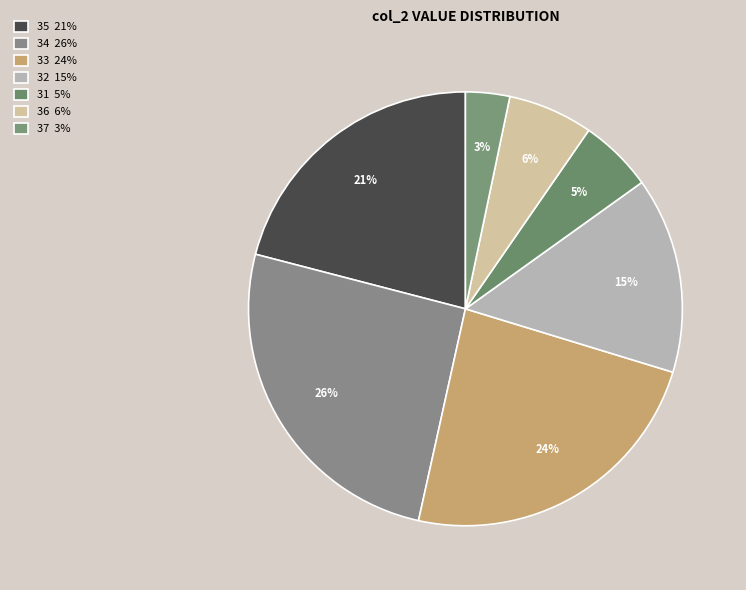

Between 34 and 35, which is larger?

34